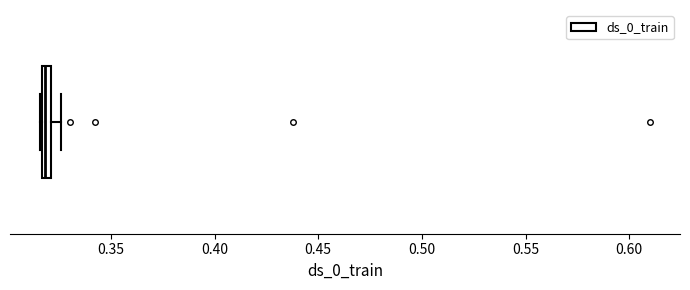

Where is the left edge of the box on the x-axis? The values are not printed on the chart, so give them approximately, as read against the axis.

0.315